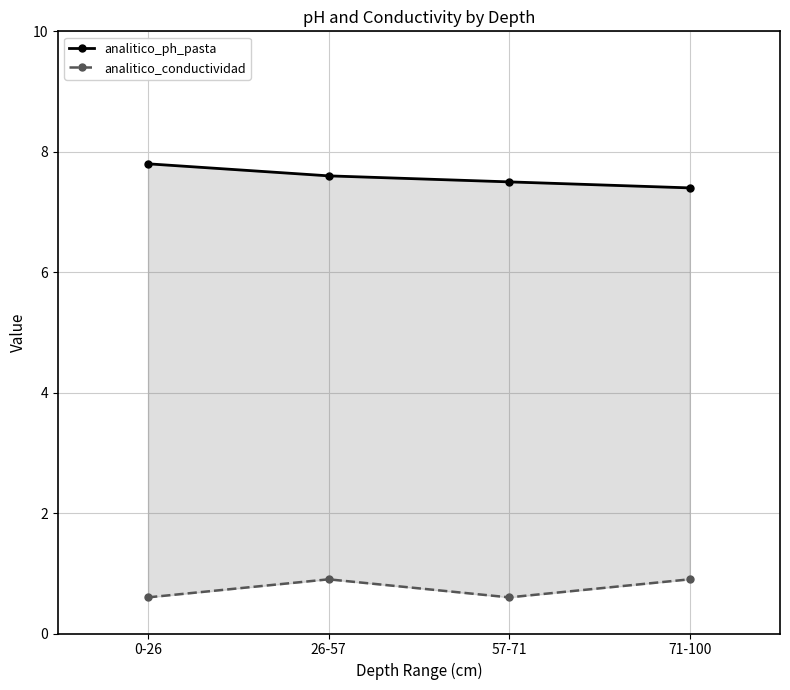

How many analitico_conductividad values are between 0 and 1?

4